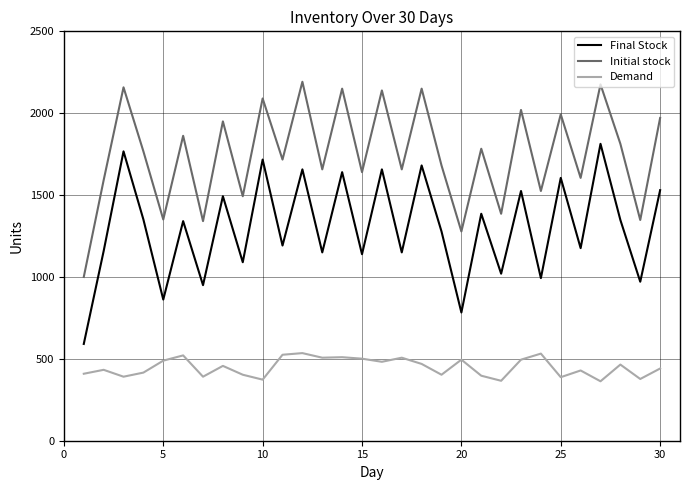

True or false: Demand and Final Stock cross at least once.

False